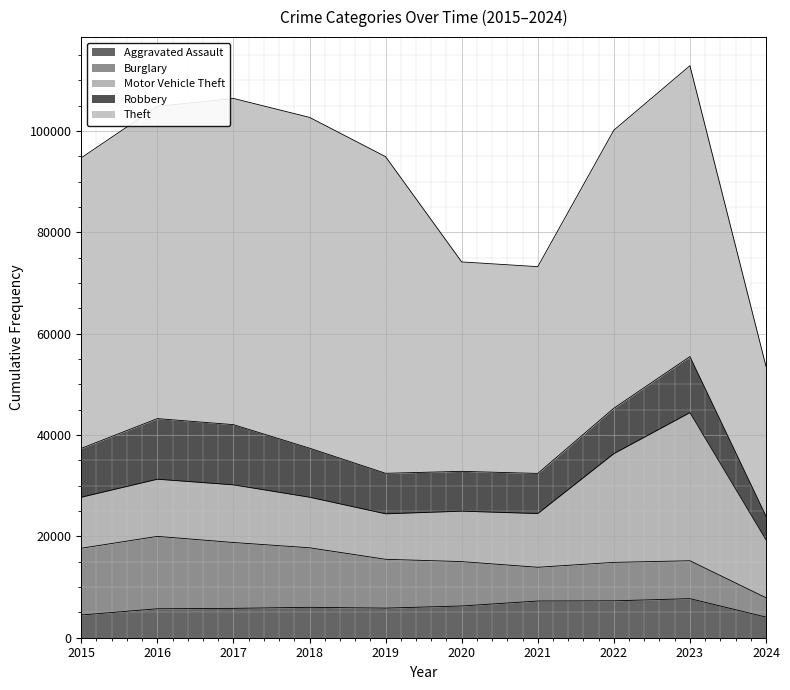

True or false: Theft and Burglary intersect in this chart.

False